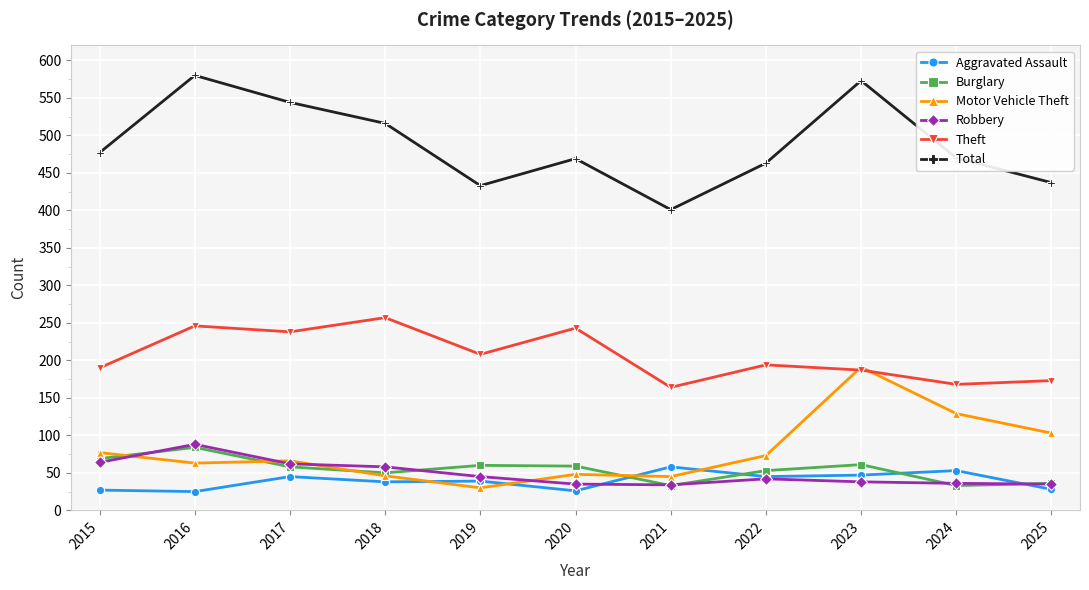

What is the average value of the Robbery series?

49